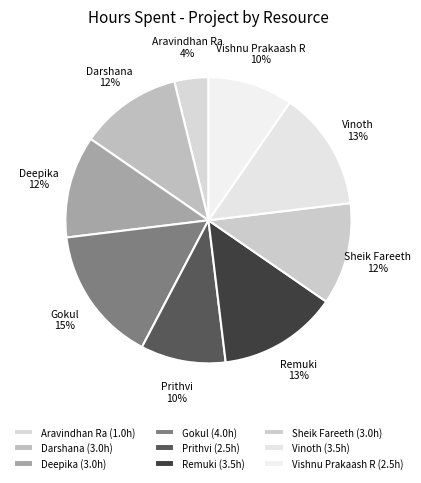

True or false: Prithvi accounts for 10% of the total.

True